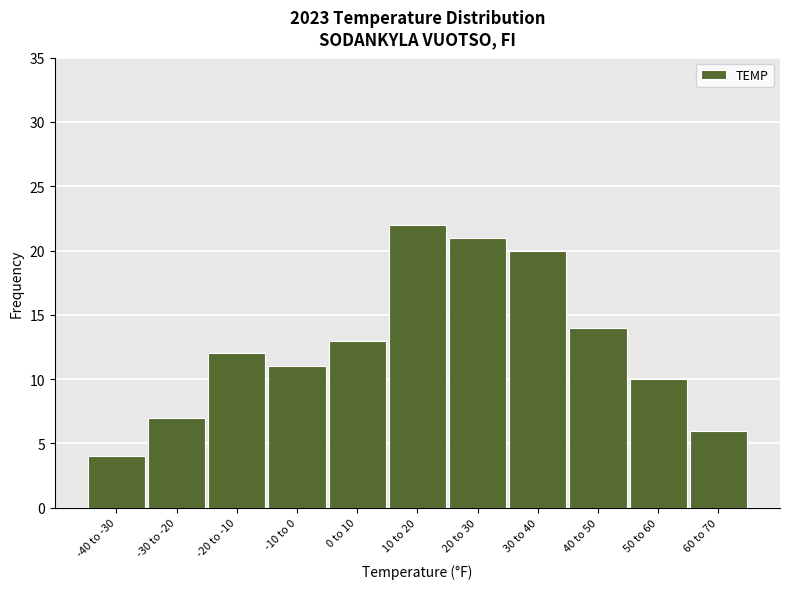

Reading right to left, transcribe all the data shown in this chart.

60 to 70=6	50 to 60=10	40 to 50=14	30 to 40=20	20 to 30=21	10 to 20=22	0 to 10=13	-10 to 0=11	-20 to -10=12	-30 to -20=7	-40 to -30=4